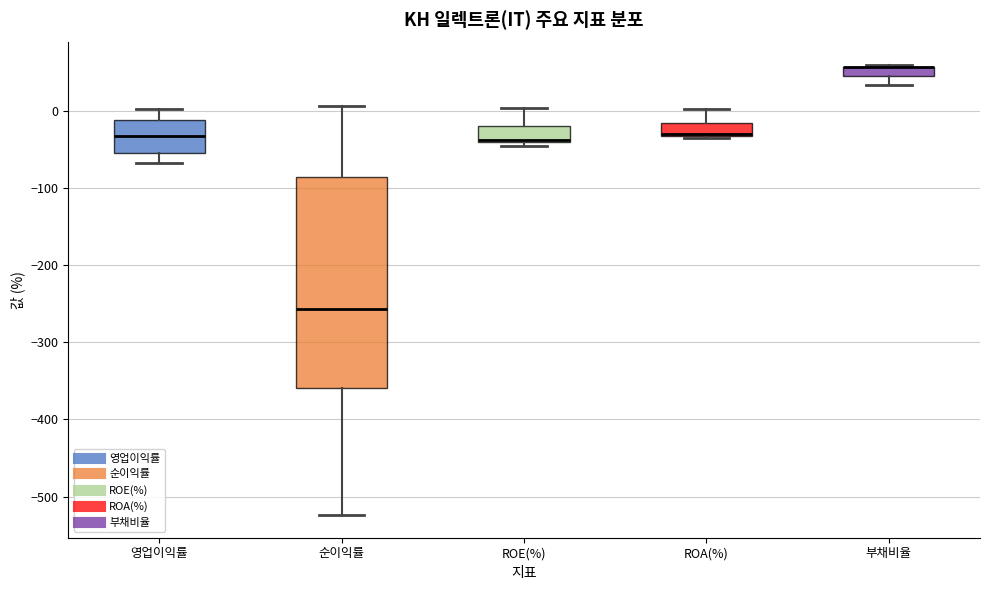

Where is the upper edge of the box for ROE(%) on the y-axis? The values are not printed on the chart, so give them approximately, as read against the axis.

-20